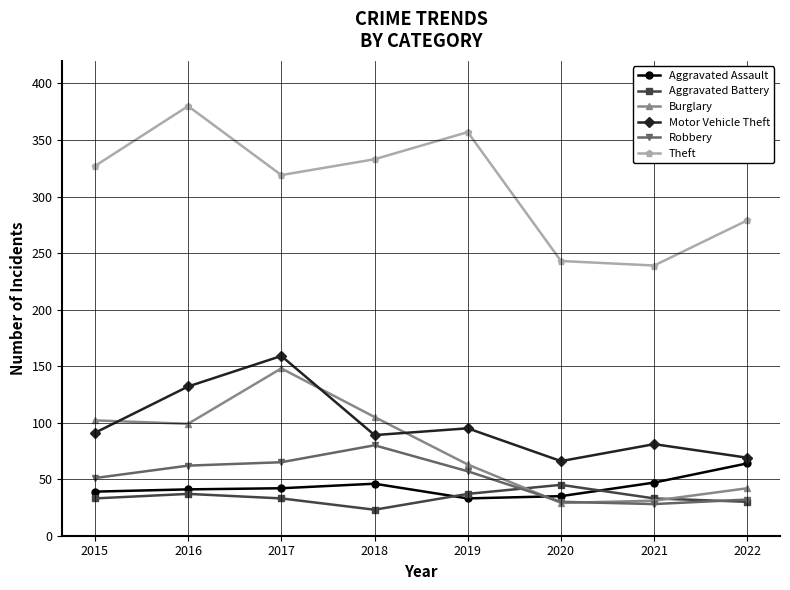

Which series has the largest range (max minus min)?

Theft